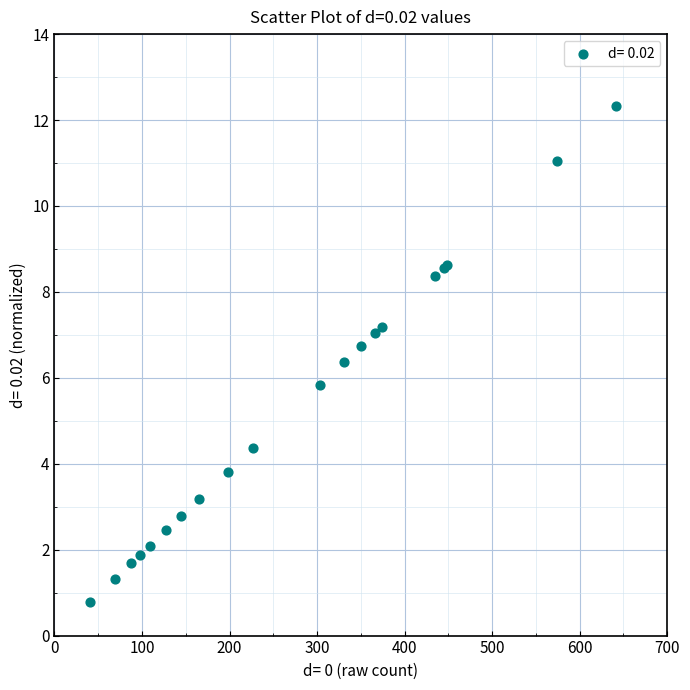

What Y value in the scatter plot is closest to 6?

5.8